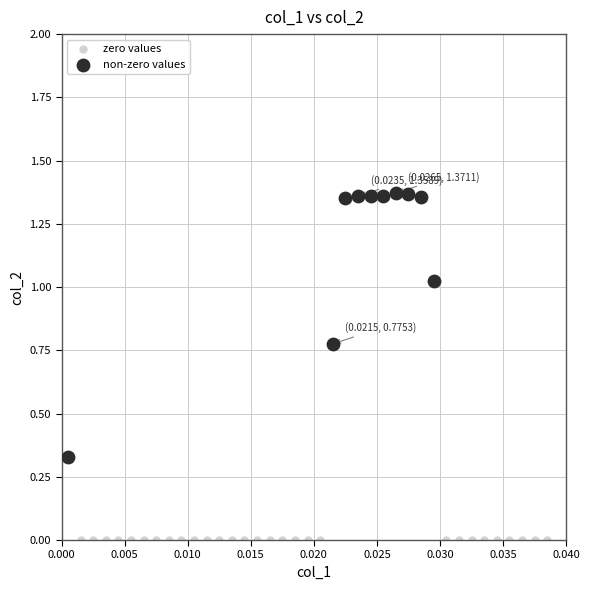

What are all the series names shown in the legend?

zero values, non-zero values